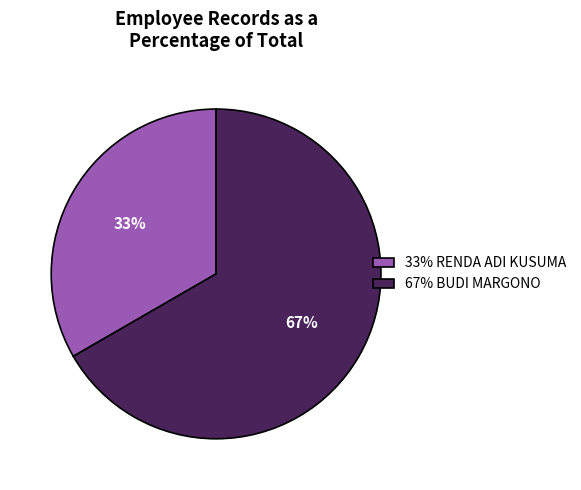

Which category has the smallest portion of the pie?

33% RENDA ADI KUSUMA